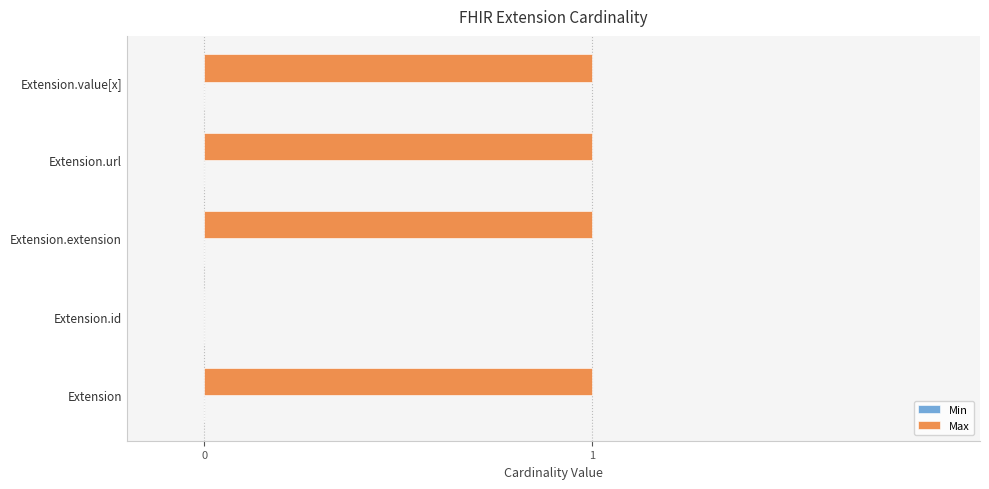

Are the bars horizontal?

Yes